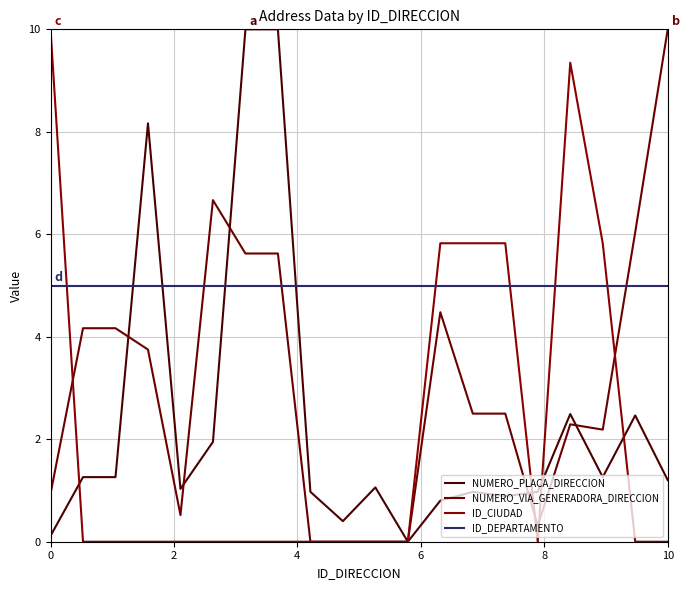

At how many categories does at least one series exceed 7?

6